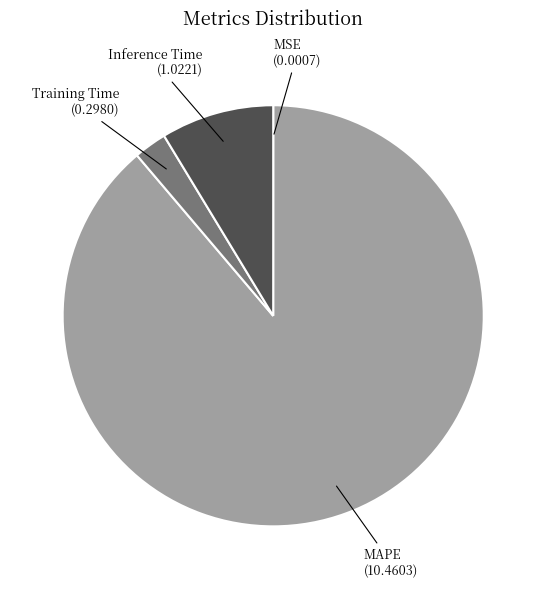

Is there a majority slice in this chart?

Yes